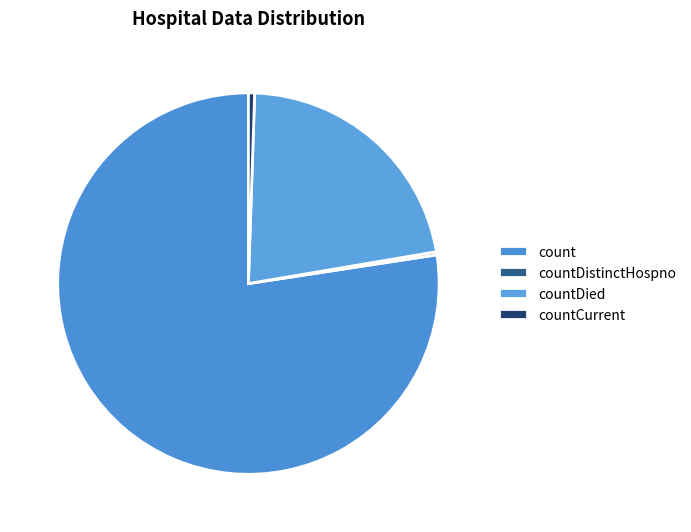

How much of the chart is everything except countCurrent?

99.5%